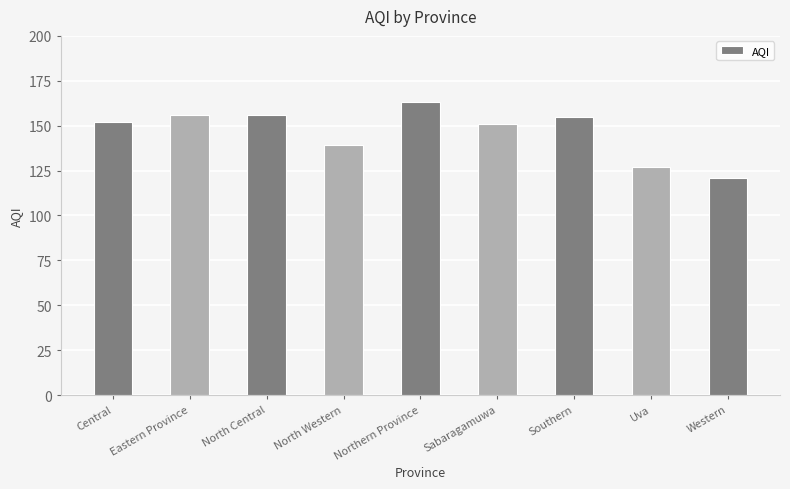

Are the bars grouped side by side (vs. stacked)?

No